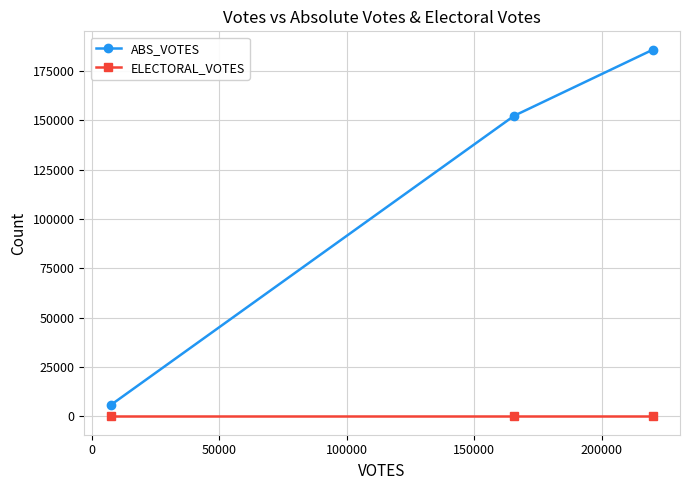

What is the greatest value displayed?

185682